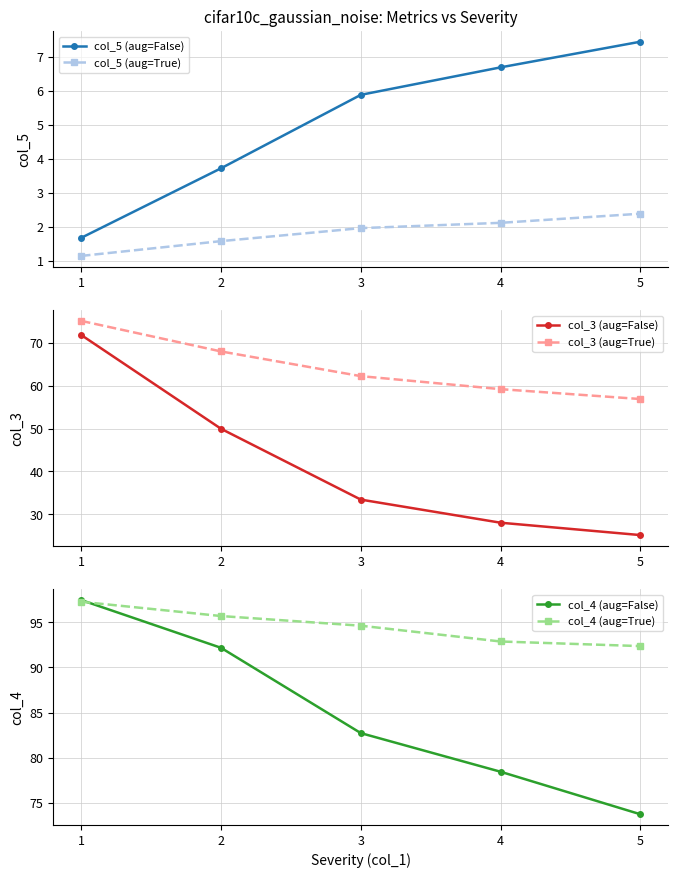

Which series has the widest spread of values?

col_3 (aug=False)